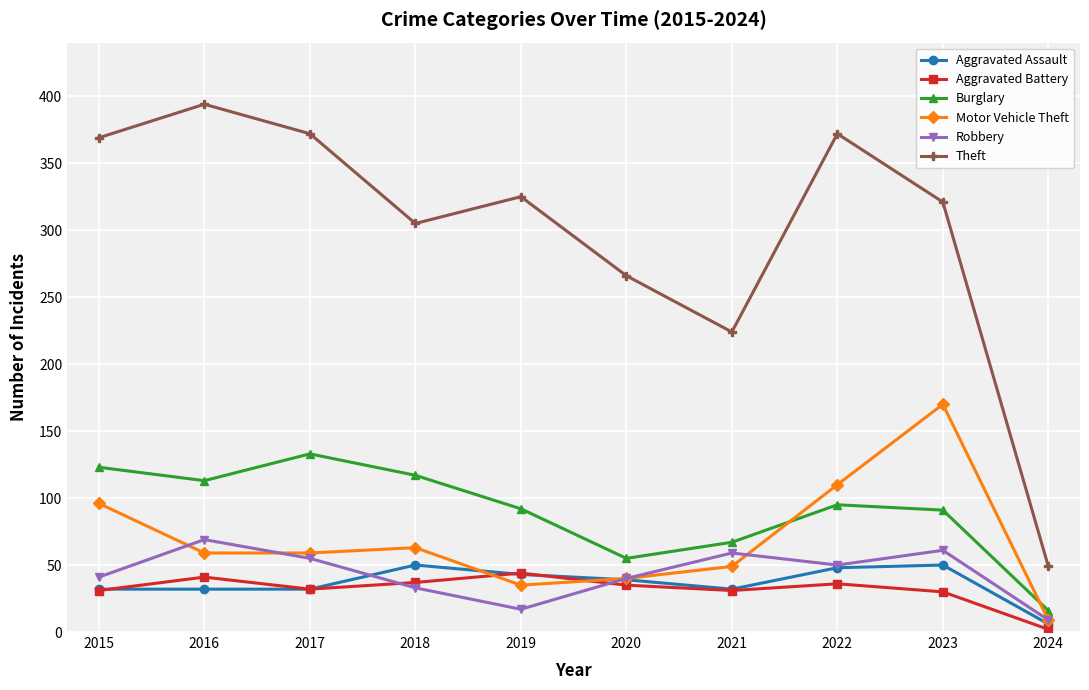

The value of Theft at 2018 is 305. True or false?

True